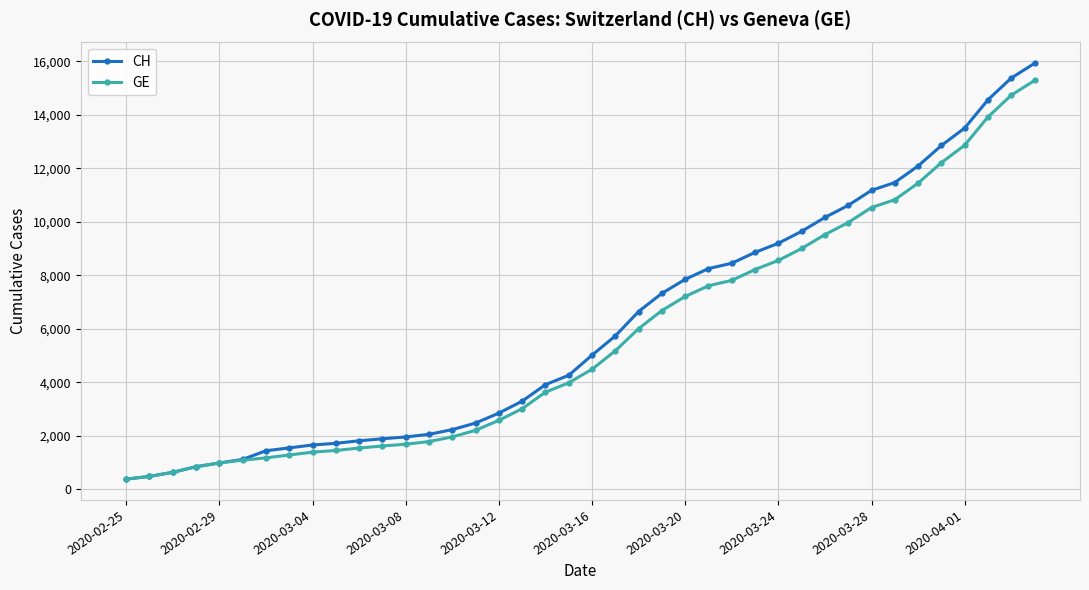

What is the difference between the maximum and minimum values in the CH series?

15551